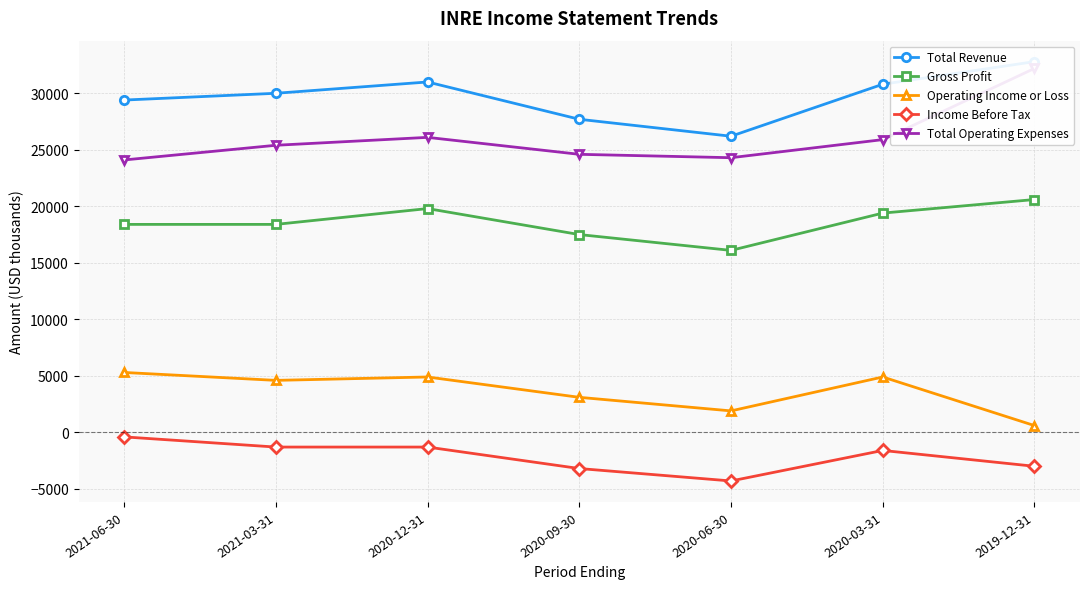

What is the value of the Total Revenue point at the 6th from the left?

30800